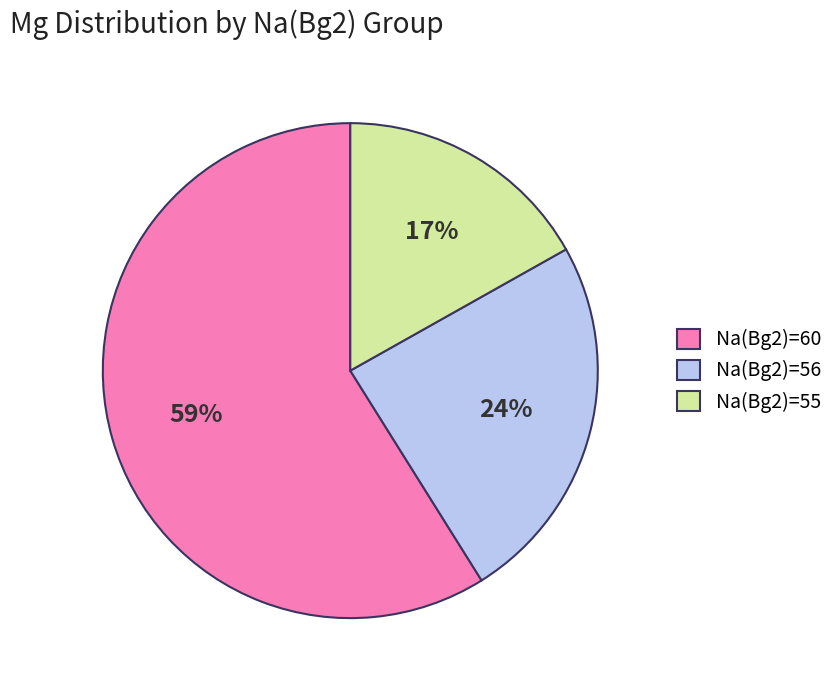

What is the ratio of the value at Na(Bg2)=60 to the value at Na(Bg2)=55?

3.5